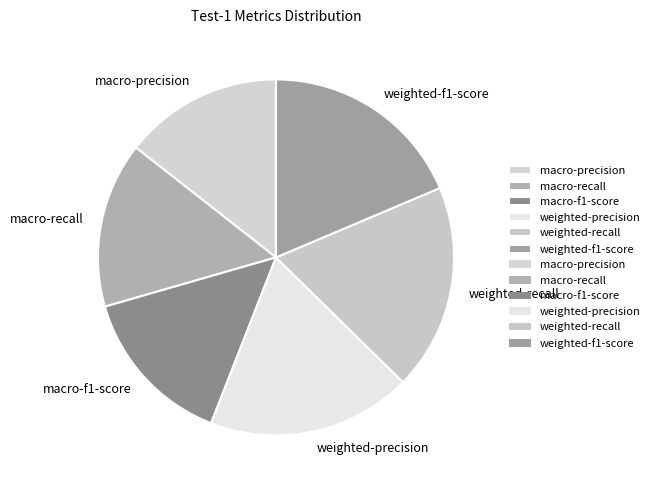

Is it true that weighted-precision is 34% of the pie?

False